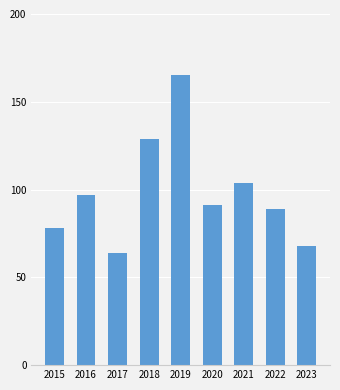

At which label is the value closest to 114?

2021